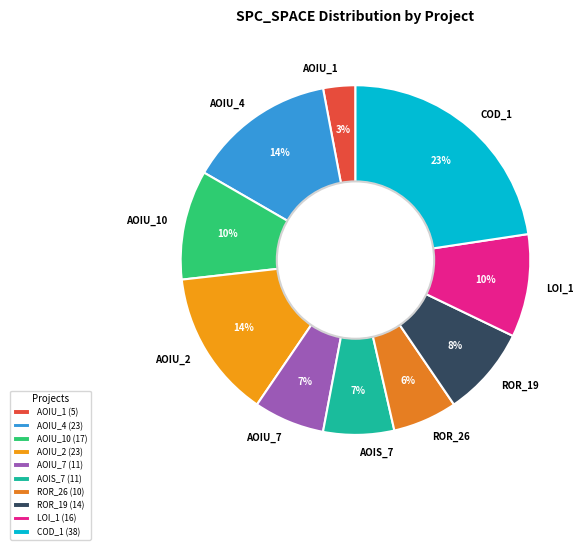

True or false: ROR_26 accounts for 6% of the total.

True